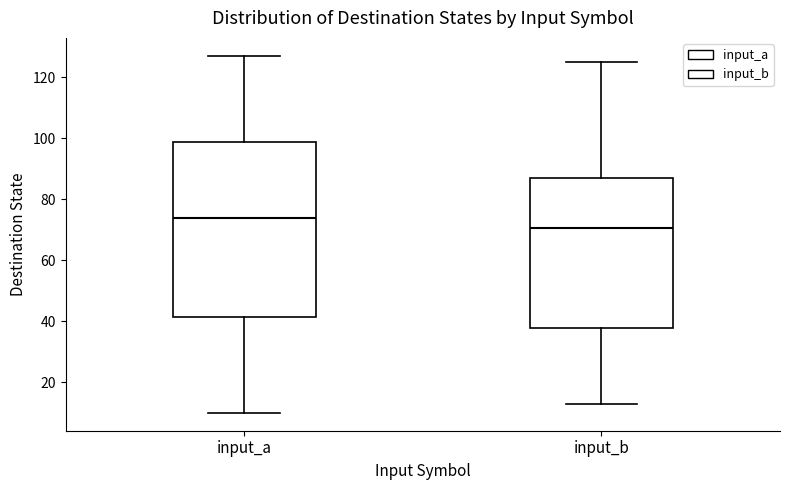

Reading left to right, read every box against the y-axis: the position of its median line, the range the box covers, and the ends of its whiskers. The values are not printed on the chart, so give them approximately, as read against the axis.

input_a: median 74, box 42 to 98, whiskers 10 to 128
input_b: median 70, box 38 to 88, whiskers 14 to 126